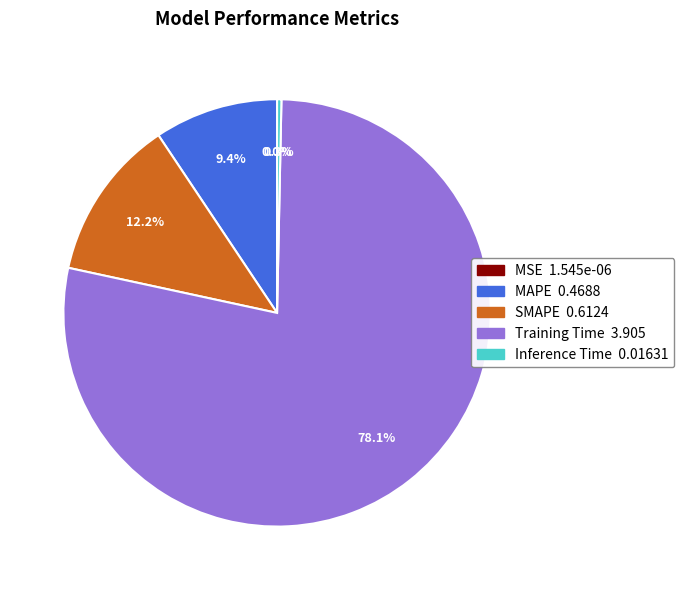

What is the total percentage of Training Time and Inference Time?

78.4%